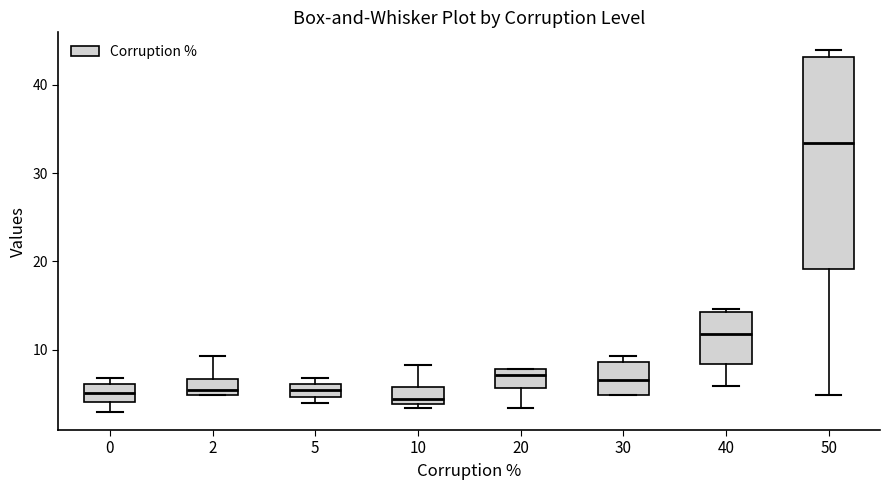

Comparing the boxes themselves (not the whiskers), which one is the tallest?

50